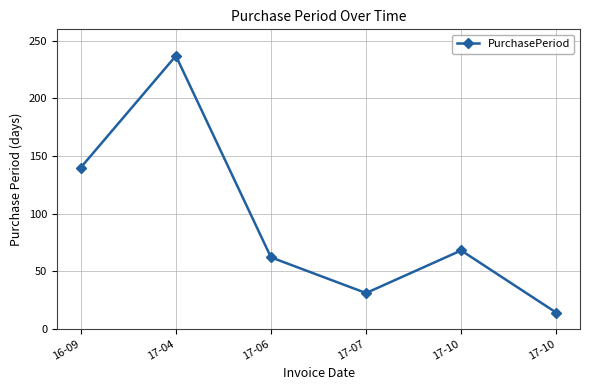

Which category has the highest value across all series?

17-04